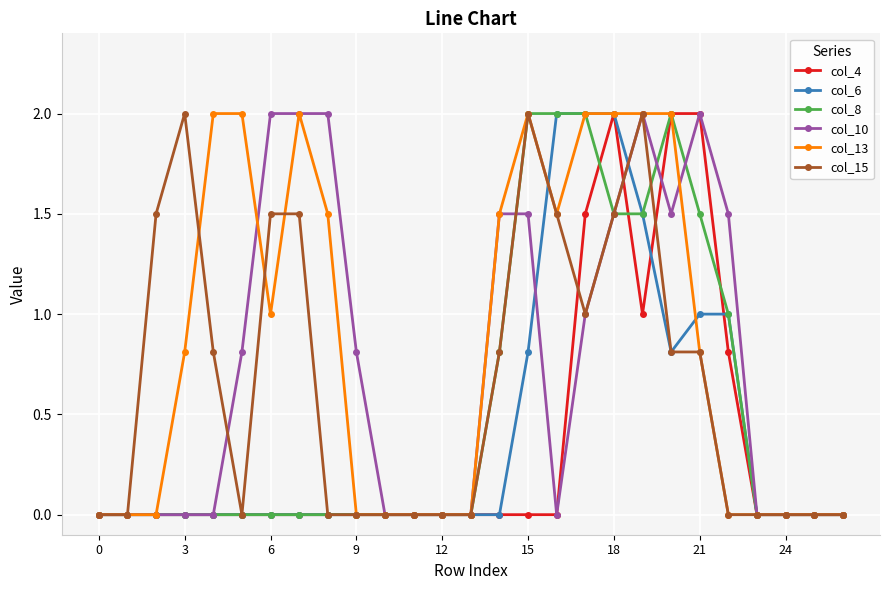

What is the sum of all col_10 values?

20.1